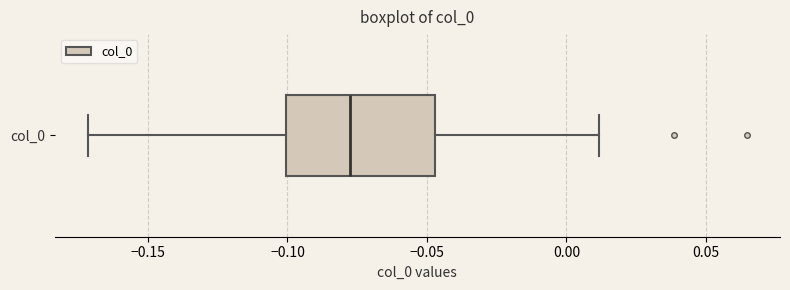

Read this box plot against the x-axis: the position of the median line, the range covered by the box, and the ends of both whiskers. The values are not printed on the chart, so give them approximately, as read against the axis.

median -0.075, box -0.100 to -0.045, whiskers -0.170 to 0.010